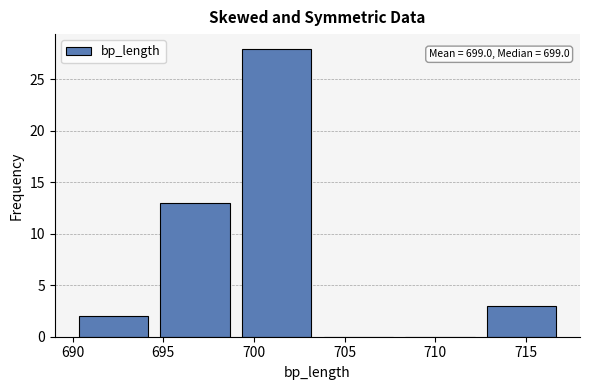

Over which range of the x-axis is the bar tallest?

699.0 to 703.5